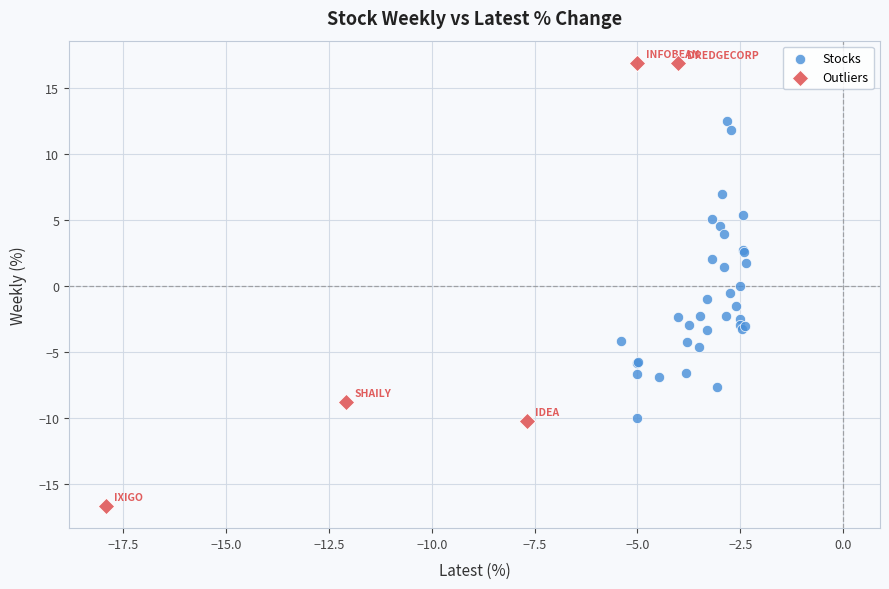

Which series reaches the minimum Y coordinate?

Outliers